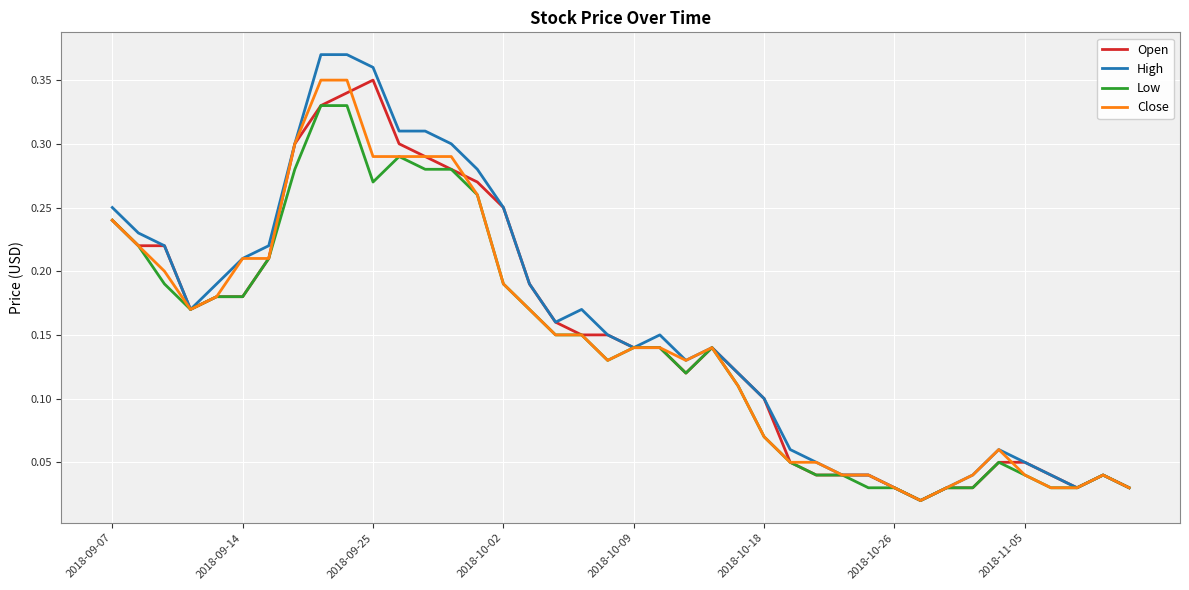

Which series has the largest range (max minus min)?

High